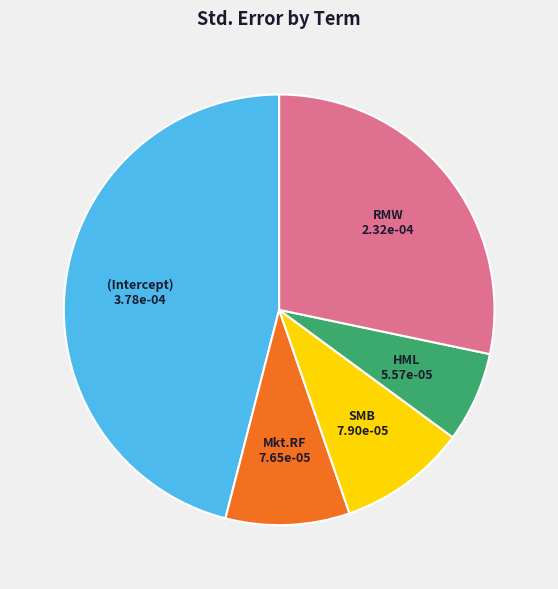

Between RMW and (Intercept), which is larger?

(Intercept)